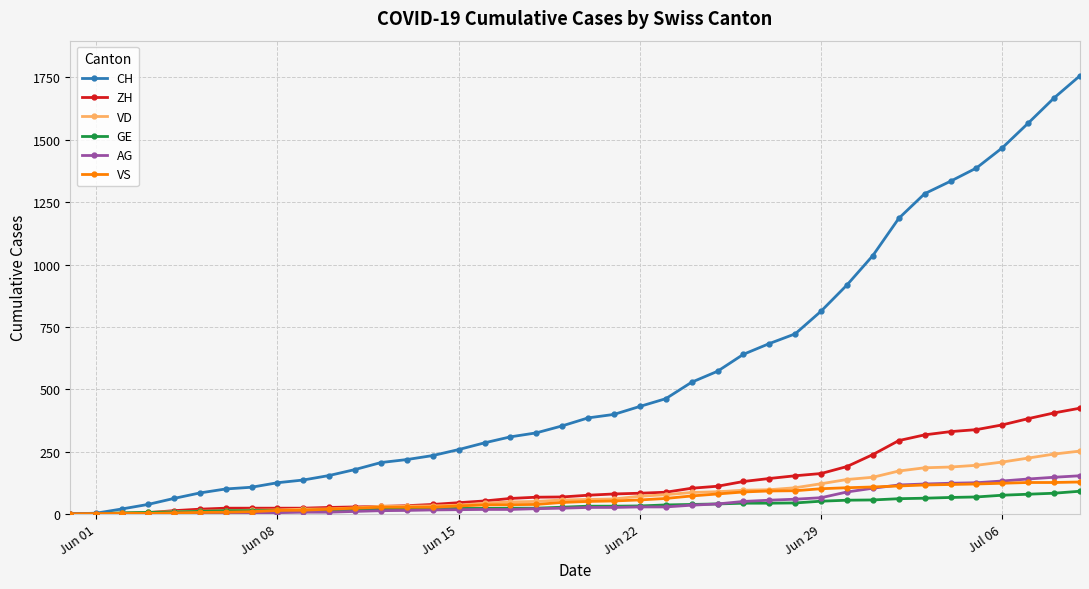

Is this an area chart (filled region under the line)?

No